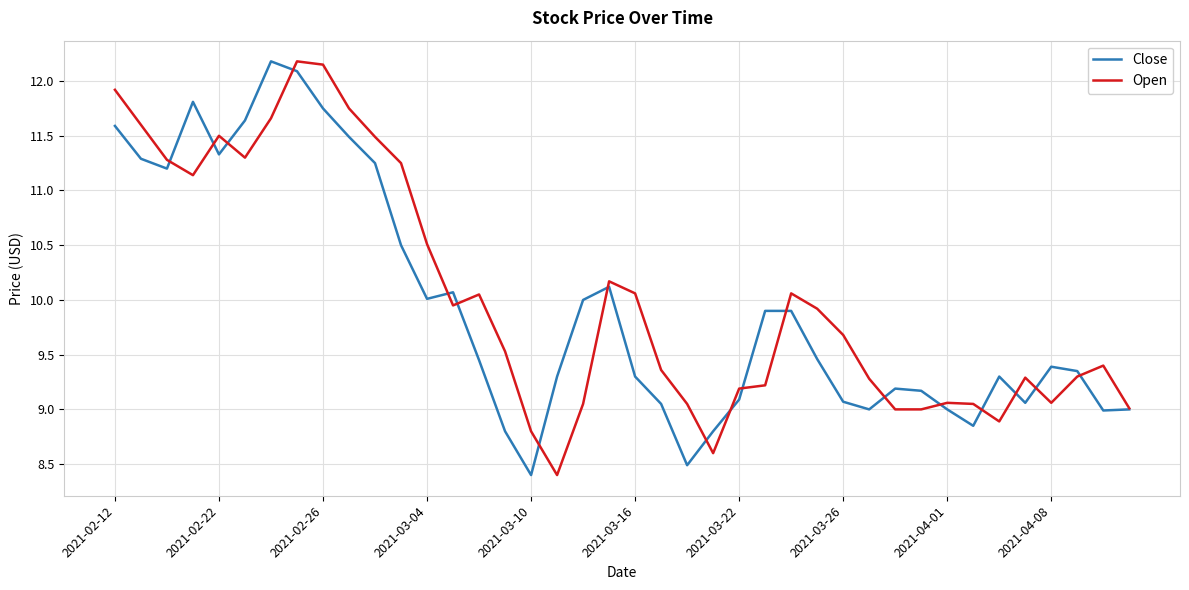

Is this an area chart (filled region under the line)?

No